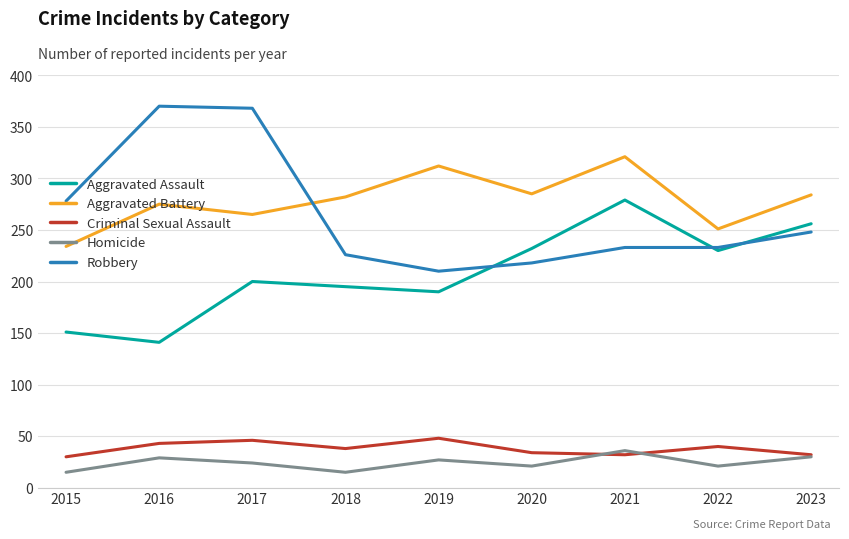

At 2019, list the series in order from smallest to largest.

Homicide, Criminal Sexual Assault, Aggravated Assault, Robbery, Aggravated Battery